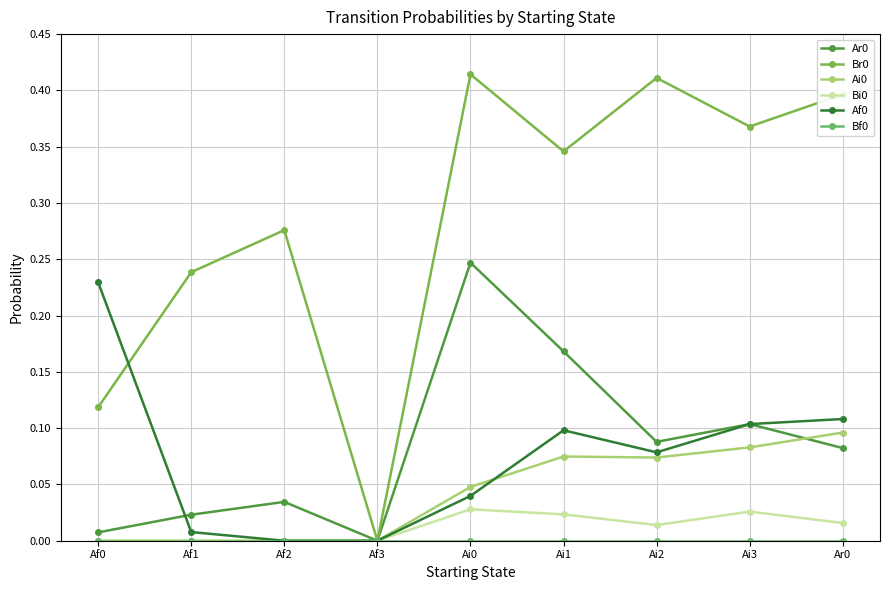

Rank the series at Af2 from highest to lowest value.

Br0, Ar0, Ai0, Bi0, Af0, Bf0